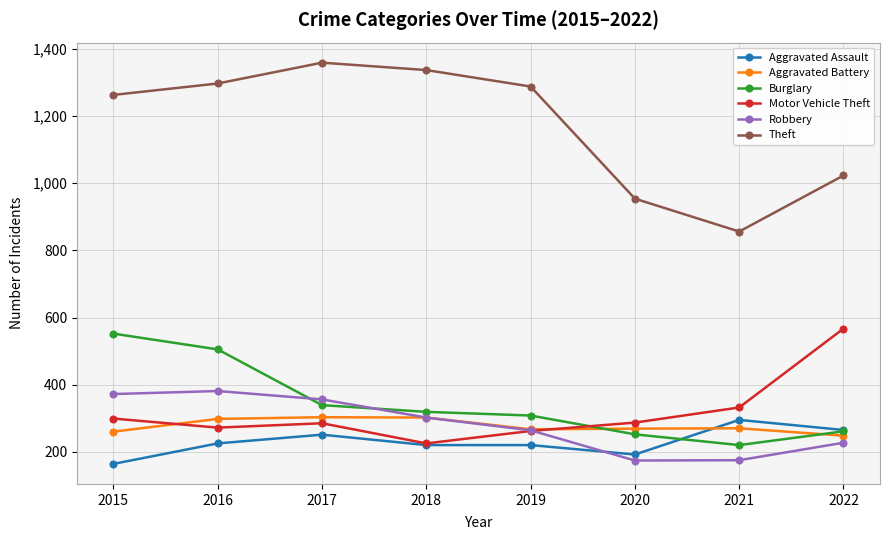

At which label does Aggravated Battery first exceed 270?

2016